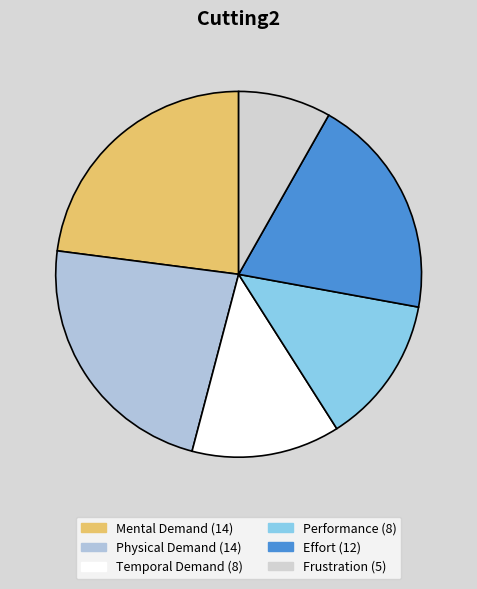

How many segments does this pie chart have?

6